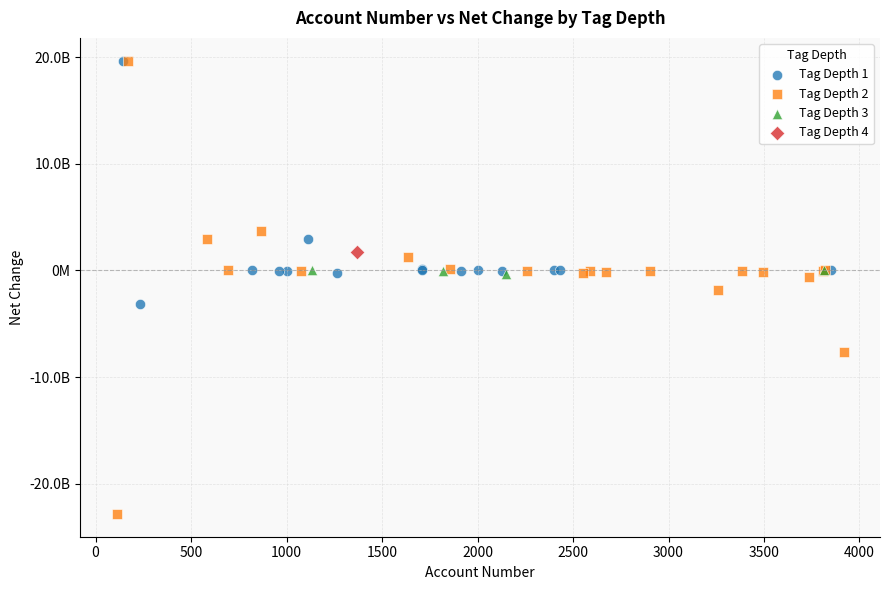

What are all the series names shown in the legend?

Tag Depth 1, Tag Depth 2, Tag Depth 3, Tag Depth 4